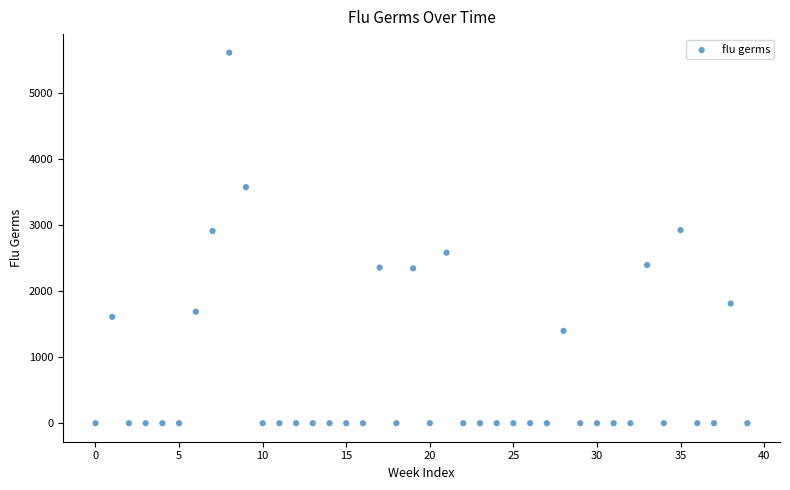

What is the range of Y values (max minus min)?

5610.9